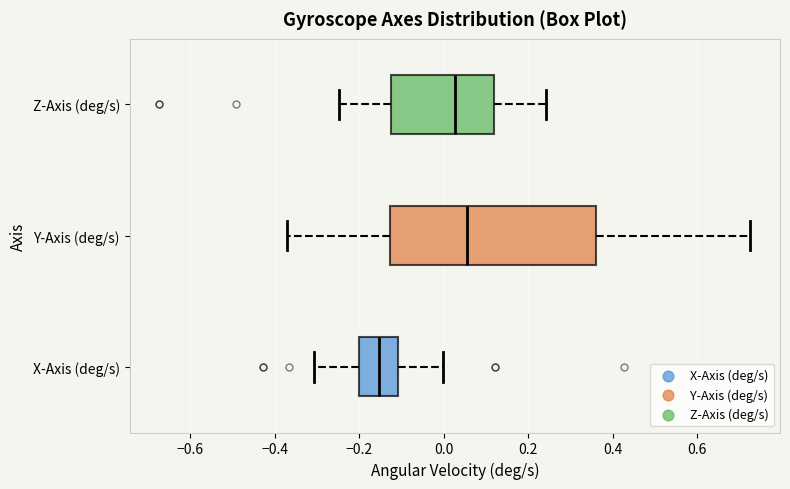

Where is the right edge of the box for X-Axis (deg/s) on the x-axis? The values are not printed on the chart, so give them approximately, as read against the axis.

-0.10